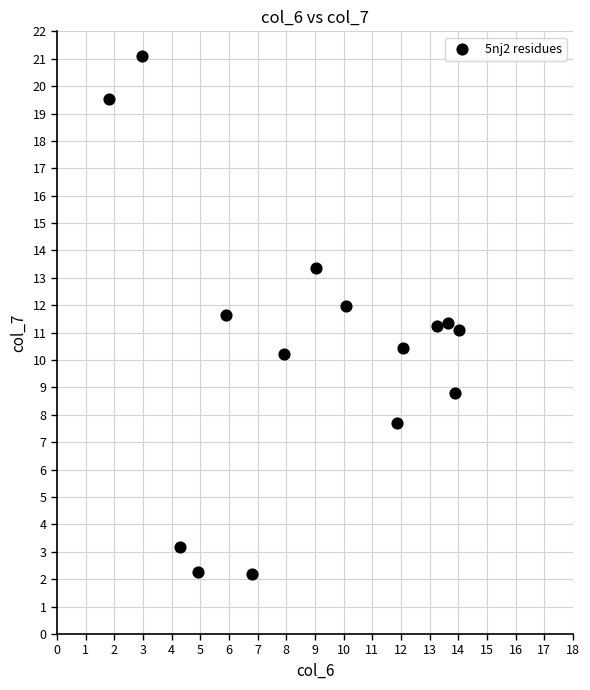

What is the range of Y values (max minus min)?

18.9